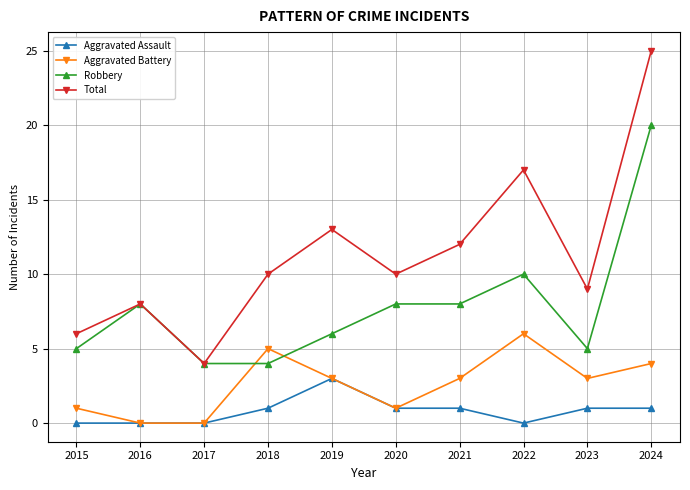

Which series has the largest total across all categories?

Total